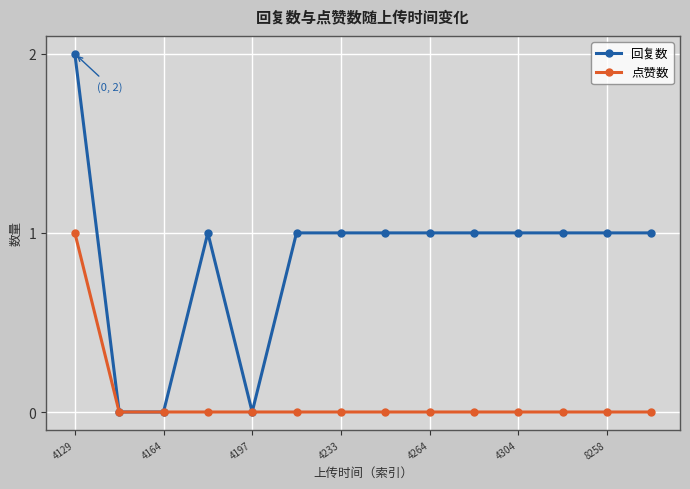

Reading right to left, what are all the values shown in this chart?

回复数: 1	1	1	1	1	1	1	1	1	0	1	0	0	2
点赞数: 0	0	0	0	0	0	0	0	0	0	0	0	0	1